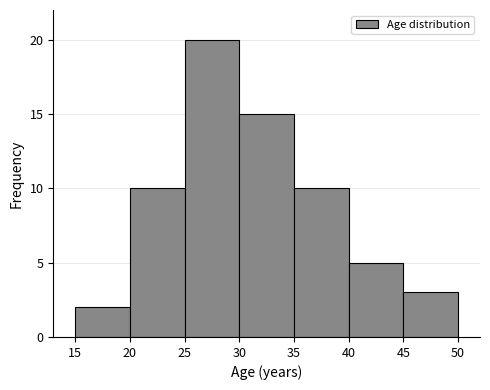

Reading left to right, list every bar in this chart as the range it spans on the x-axis followed by its height. The values are not printed on the chart, so give them approximately, as read against the axis.

15 to 20: 2
20 to 25: 10
25 to 30: 20
30 to 35: 15
35 to 40: 10
40 to 45: 5
45 to 50: 3